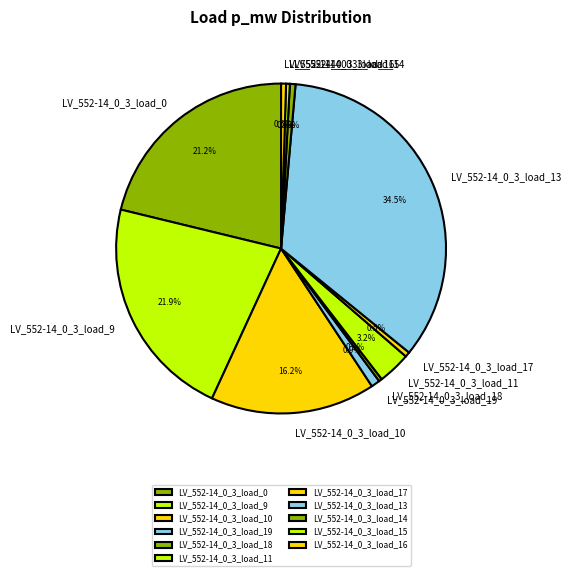

Is there any slice that represents more than half of the pie?

No